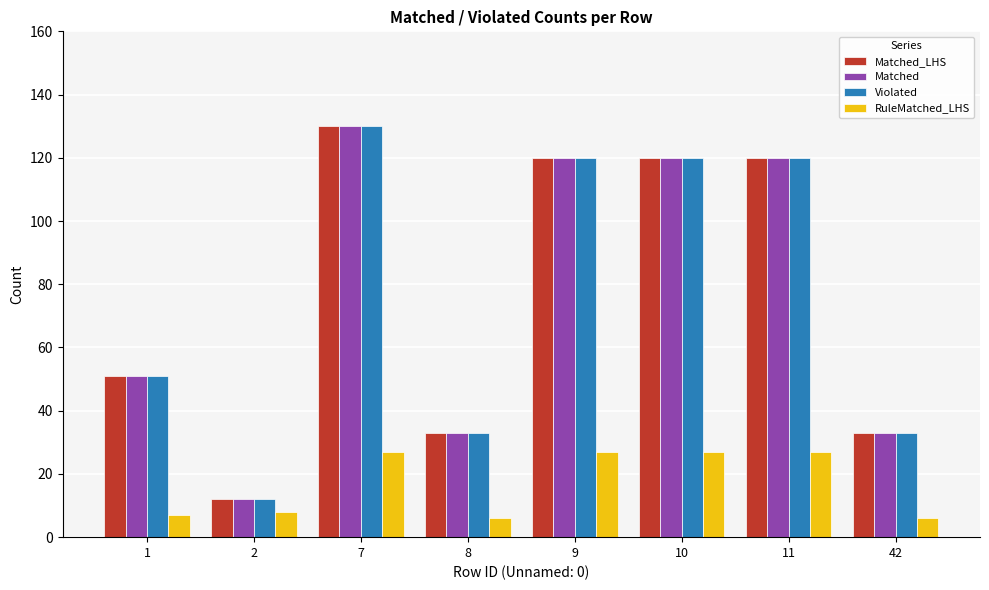

What is the average value of the Matched series?

77